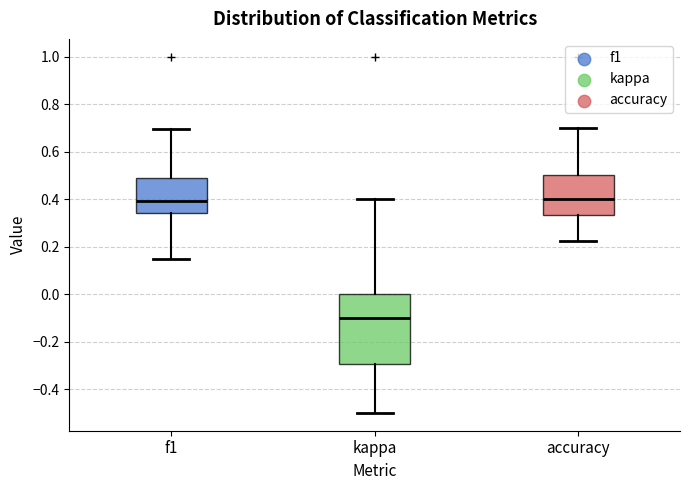

Reading left to right, transcribe this box plot: for each box, give where its median line is, the range the box spans, and where its two whiskers end, as read against the y-axis. The values are not printed on the chart, so give them approximately, as read against the axis.

f1: median 0.40, box 0.34 to 0.48, whiskers 0.16 to 0.70
kappa: median -0.10, box -0.30 to 0.00, whiskers -0.50 to 0.40
accuracy: median 0.40, box 0.34 to 0.50, whiskers 0.22 to 0.70